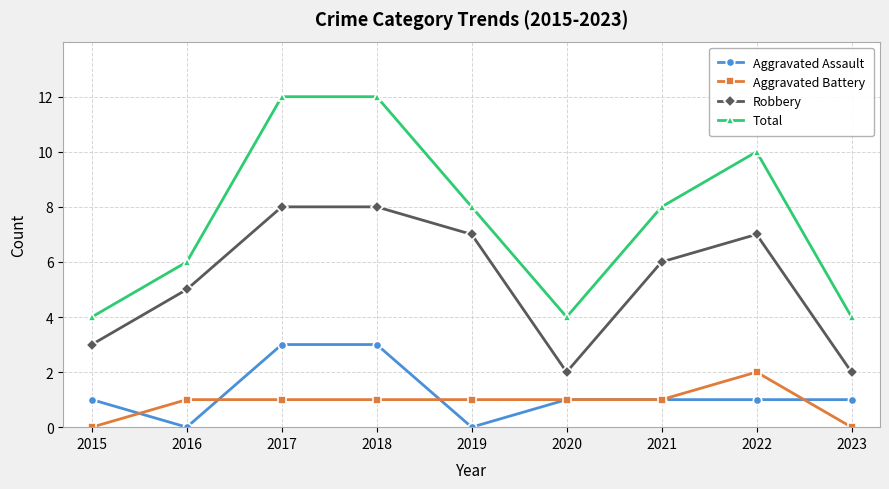

What is the difference between the highest and lowest values at 2022?

9